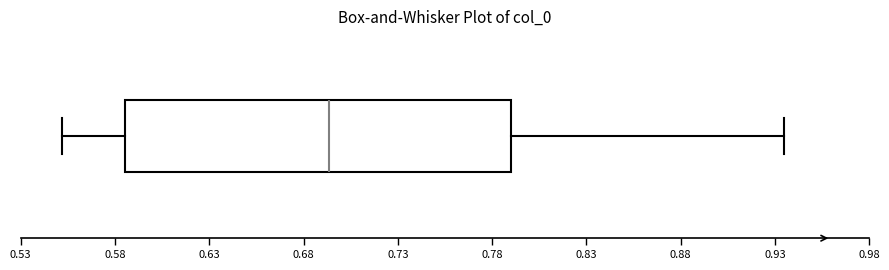

Transcribe this box plot: give where the median line is, the range the box spans, and where the two whiskers end, as read against the x-axis. The values are not printed on the chart, so give them approximately, as read against the axis.

median 0.695, box 0.585 to 0.790, whiskers 0.550 to 0.935